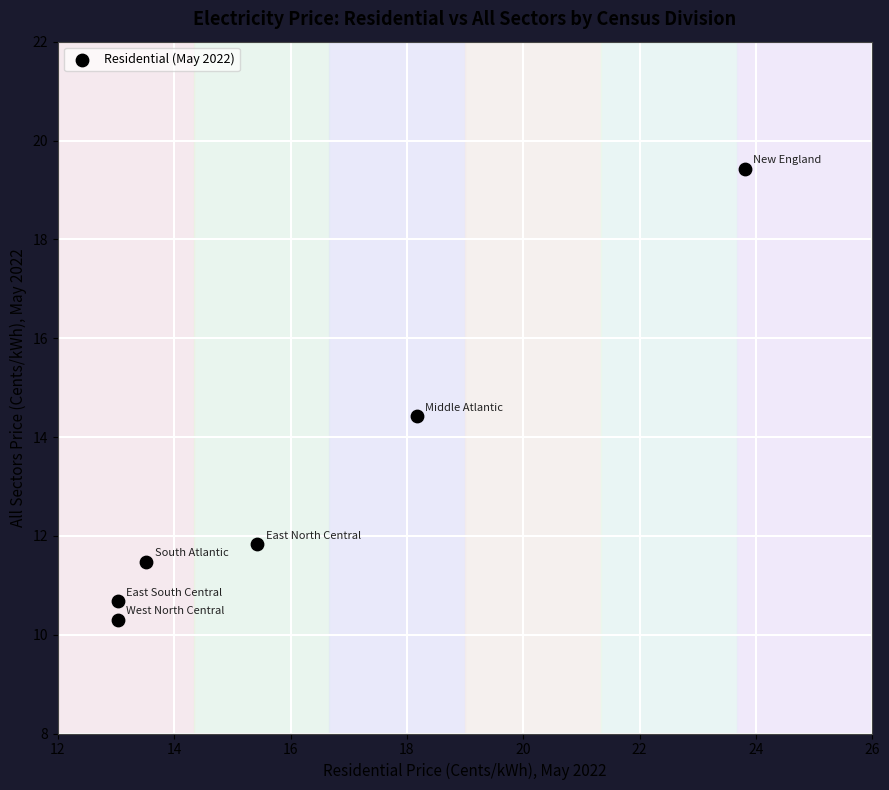

What Y value in the scatter plot is closest to 14?

14.4